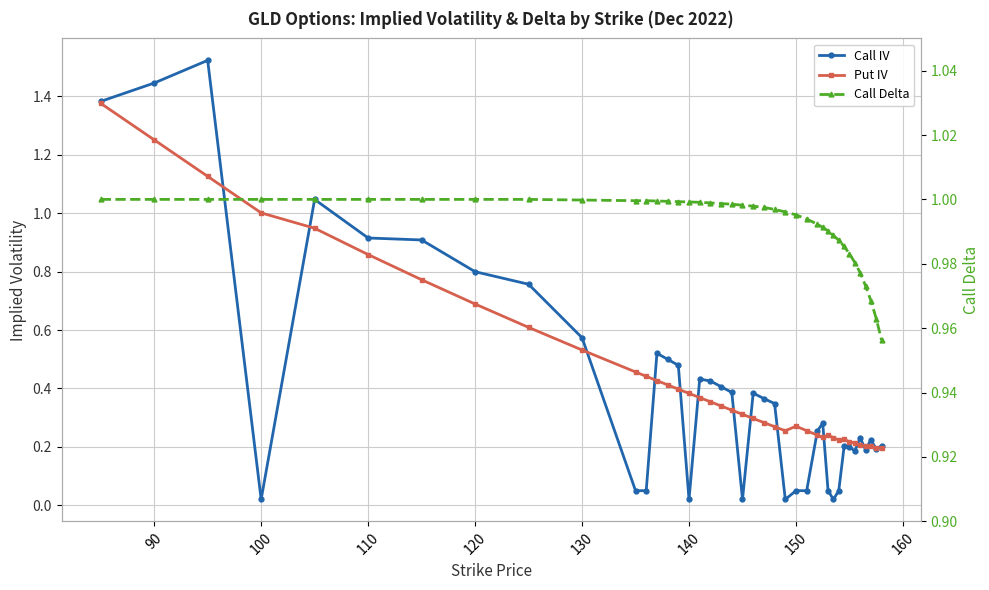

What is the average value of the Put IV series?

0.4